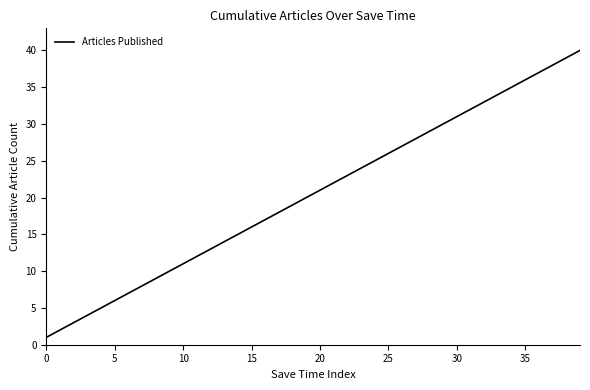

What is the maximum value shown in the chart?

40